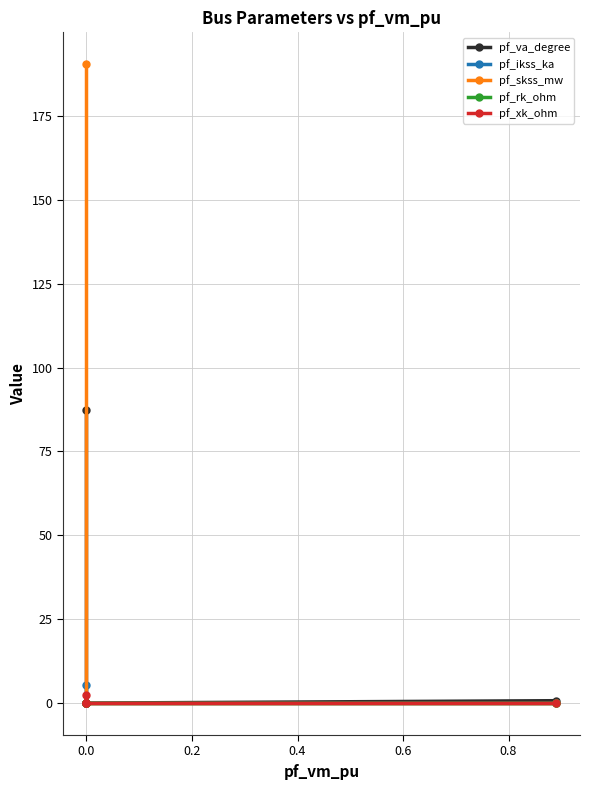

Is it true that pf_rk_ohm equals 0.0 at 0.0?

True